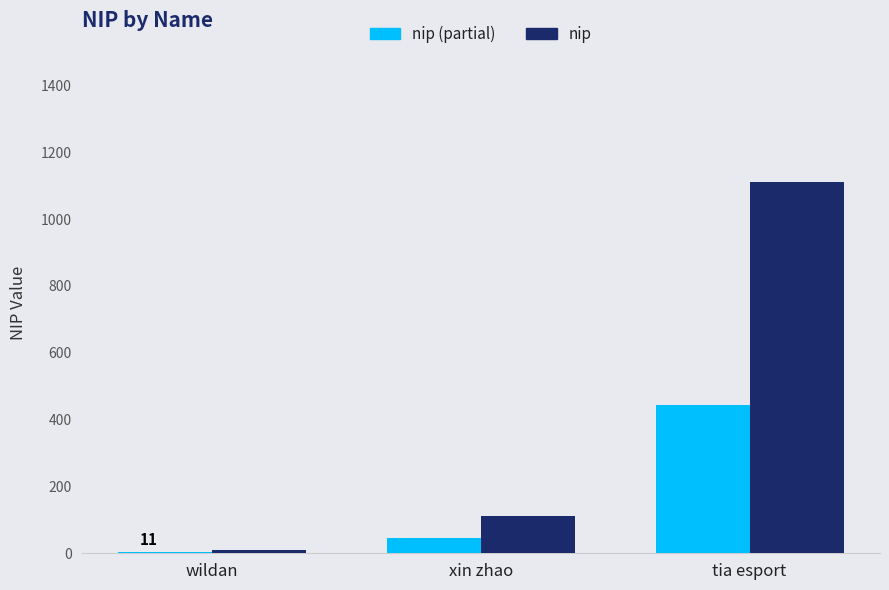

Count the number of categories in the chart.

3